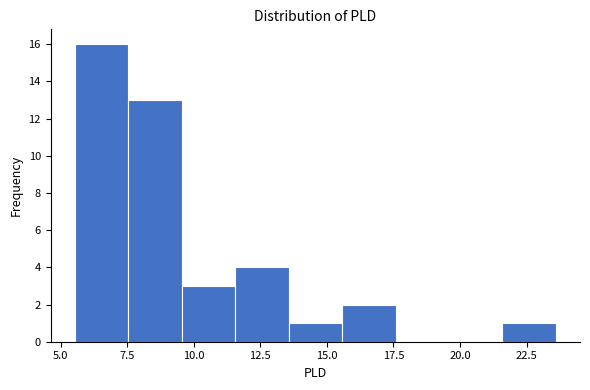

Reading left to right, list every bar in this chart as the range it spans on the x-axis followed by its height. Neither the bar edges nor the heights are printed on the chart, so give them approximately, as read against the axes.

5.5 to 7.5: 16
7.5 to 9.5: 13
9.5 to 11.5: 3
11.5 to 13.5: 4
13.5 to 15.5: 1
15.5 to 17.5: 2
17.5 to 19.5: 0
19.5 to 21.5: 0
21.5 to 23.5: 1